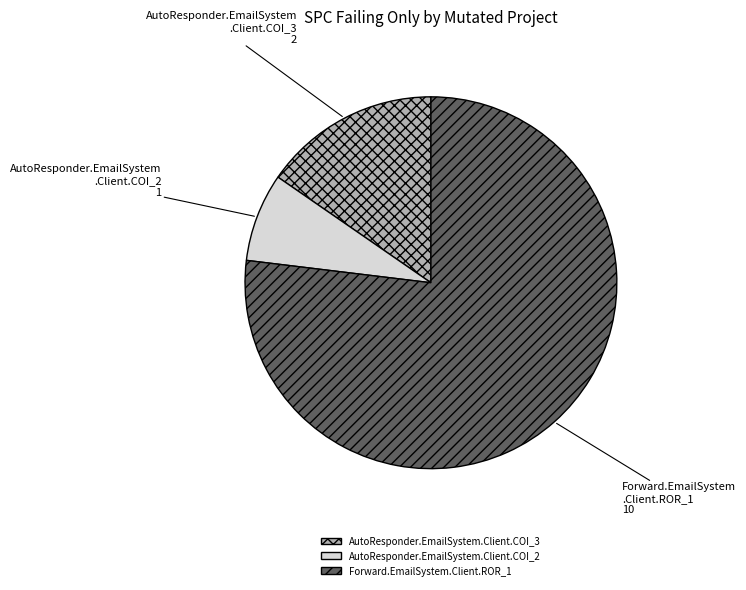

Combined, do AutoResponder.EmailSystem.Client.COI_2 and Forward.EmailSystem.Client.ROR_1 account for over 50%?

Yes